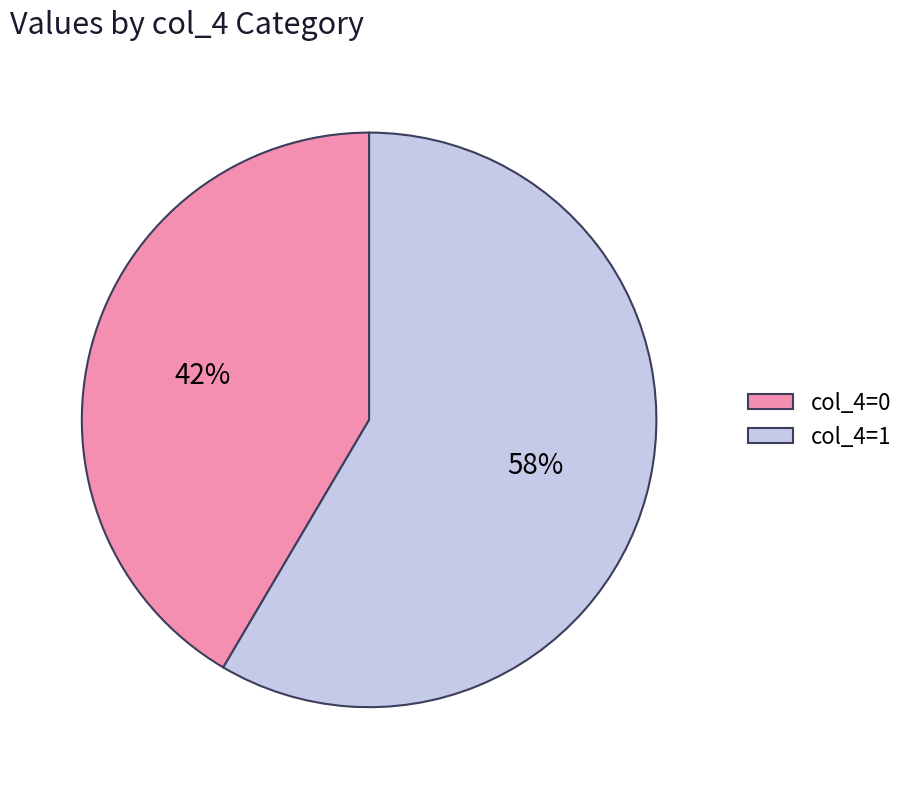

Which has a higher value, col_4=0 or col_4=1?

col_4=1